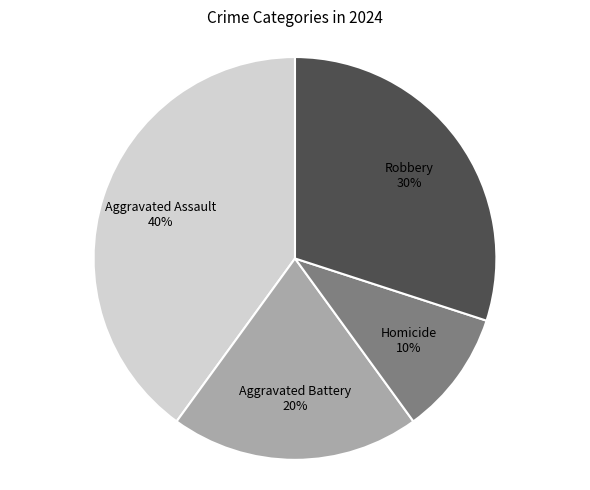

The Aggravated Assault slice represents 40% of the pie. True or false?

True